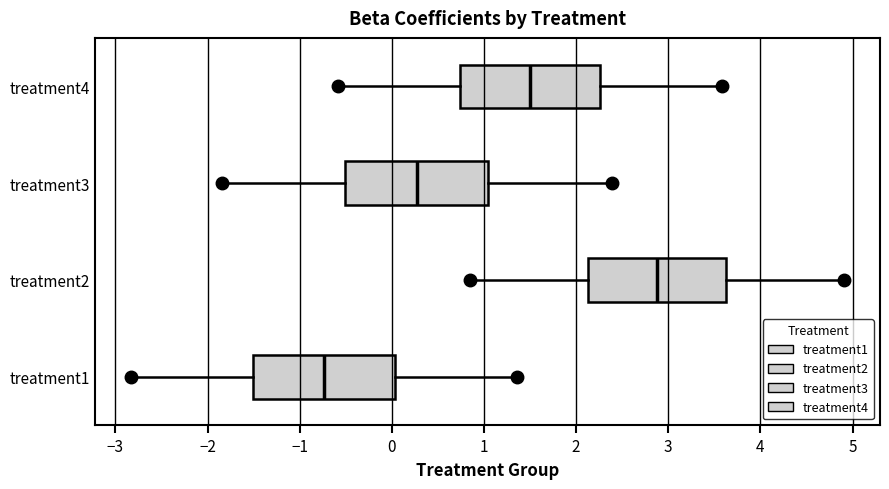

Reading bottom to top, read every box against the x-axis: the position of its median line, the range the box covers, and the ends of its whiskers. The values are not printed on the chart, so give them approximately, as read against the axis.

treatment1: median -0.7, box -1.5 to 0.0, whiskers -2.8 to 1.4
treatment2: median 2.9, box 2.1 to 3.6, whiskers 0.8 to 4.9
treatment3: median 0.3, box -0.5 to 1.0, whiskers -1.8 to 2.4
treatment4: median 1.5, box 0.7 to 2.3, whiskers -0.6 to 3.6